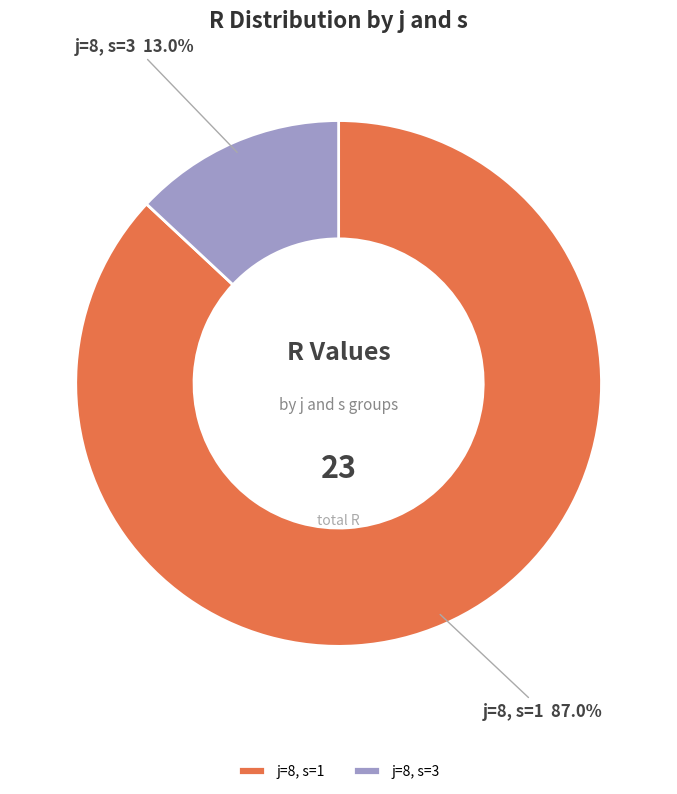

Rank the categories by value from highest to lowest.

j=8, s=1, j=8, s=3